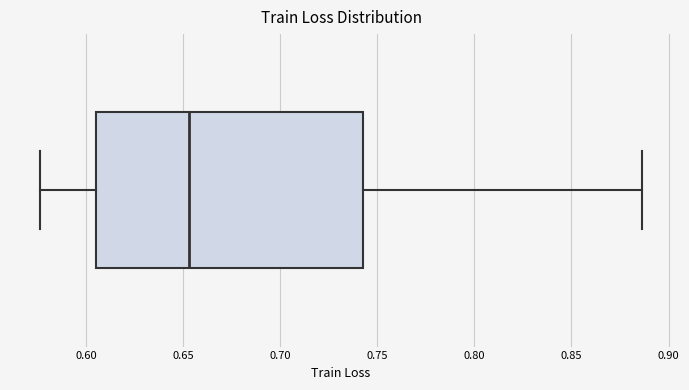

Read this box plot against the x-axis: the position of the median line, the range covered by the box, and the ends of both whiskers. The values are not printed on the chart, so give them approximately, as read against the axis.

median 0.655, box 0.605 to 0.745, whiskers 0.575 to 0.885